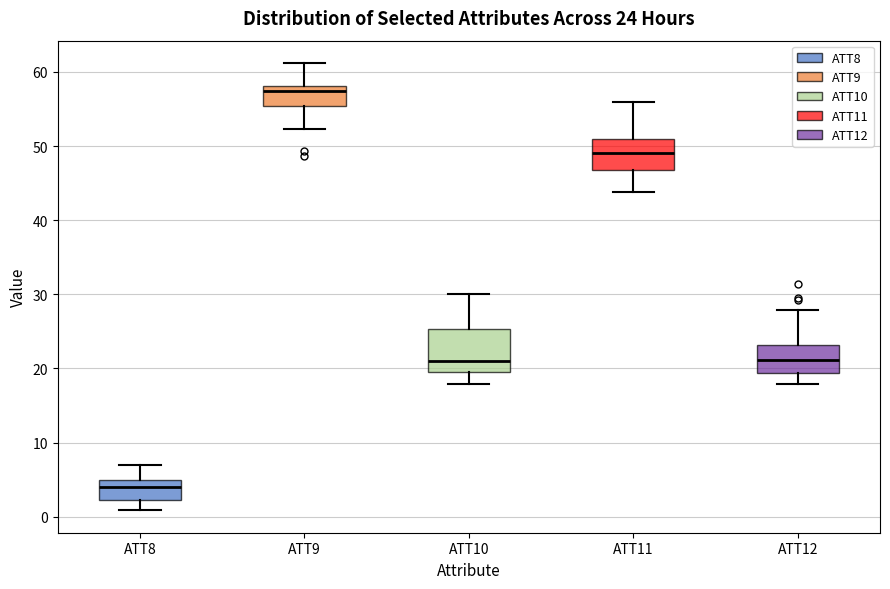

Which box's median line is the highest?

ATT9